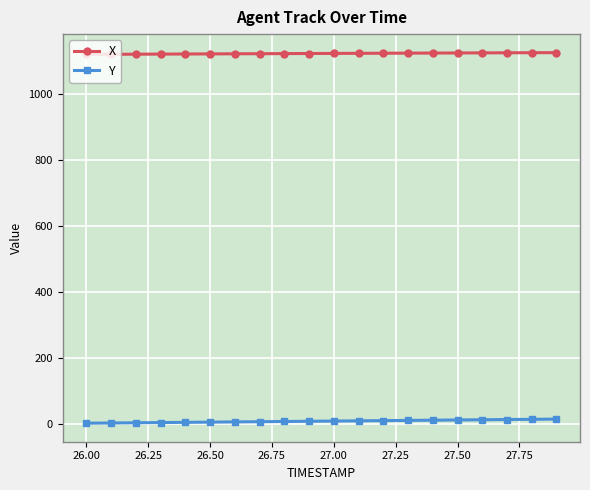

Which series has the largest total across all categories?

X